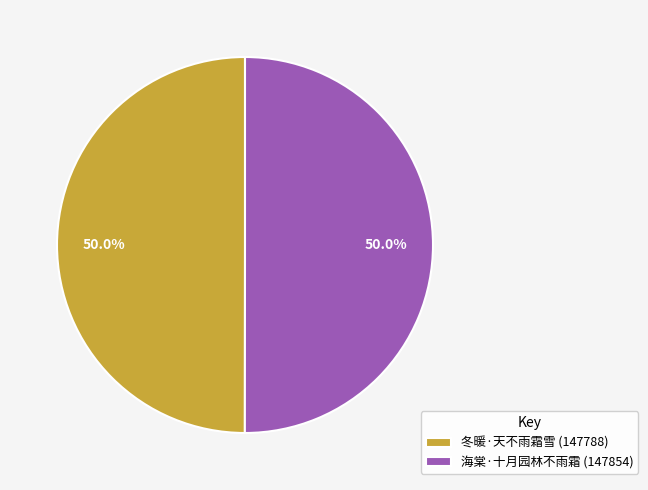

Count the number of slices in the pie.

2